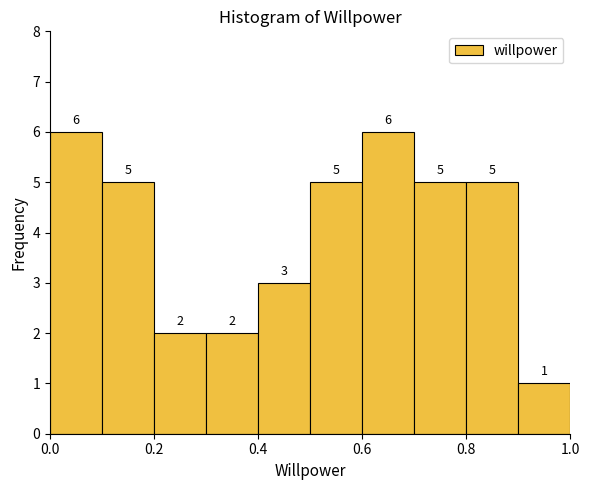

Reading left to right, list every bar in this chart as the range it spans on the x-axis followed by its height.

0.0 to 0.1: 6
0.1 to 0.2: 5
0.2 to 0.3: 2
0.3 to 0.4: 2
0.4 to 0.5: 3
0.5 to 0.6: 5
0.6 to 0.7: 6
0.7 to 0.8: 5
0.8 to 0.9: 5
0.9 to 1.0: 1